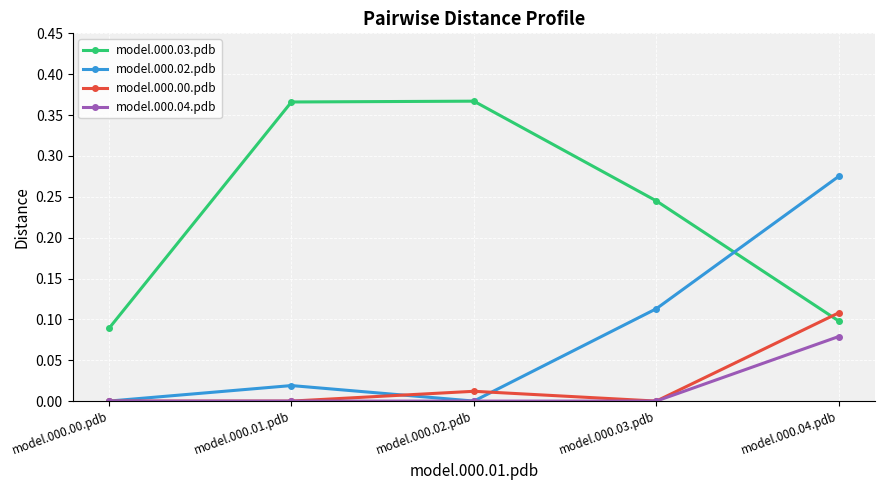

True or false: model.000.03.pdb has a value of 0.1 at model.000.04.pdb.

True